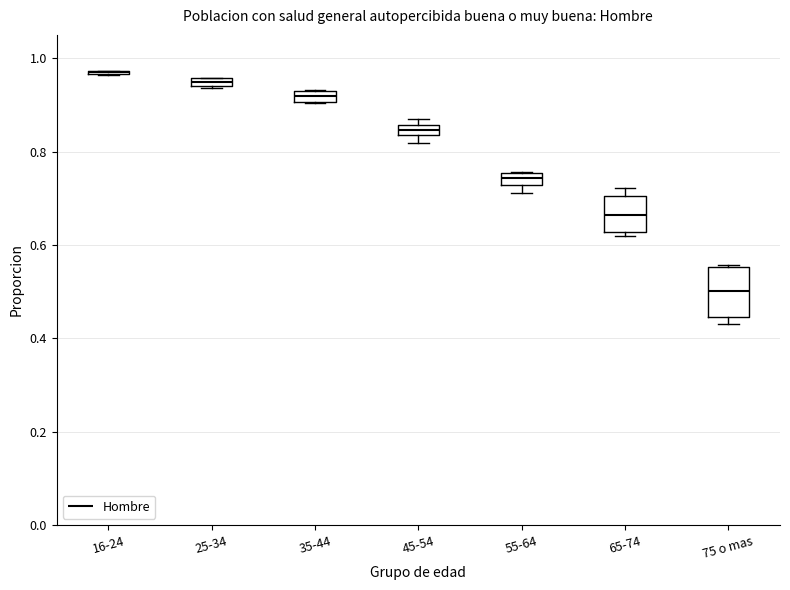

Where is the lower edge of the box for 55-64 on the y-axis? The values are not printed on the chart, so give them approximately, as read against the axis.

0.72